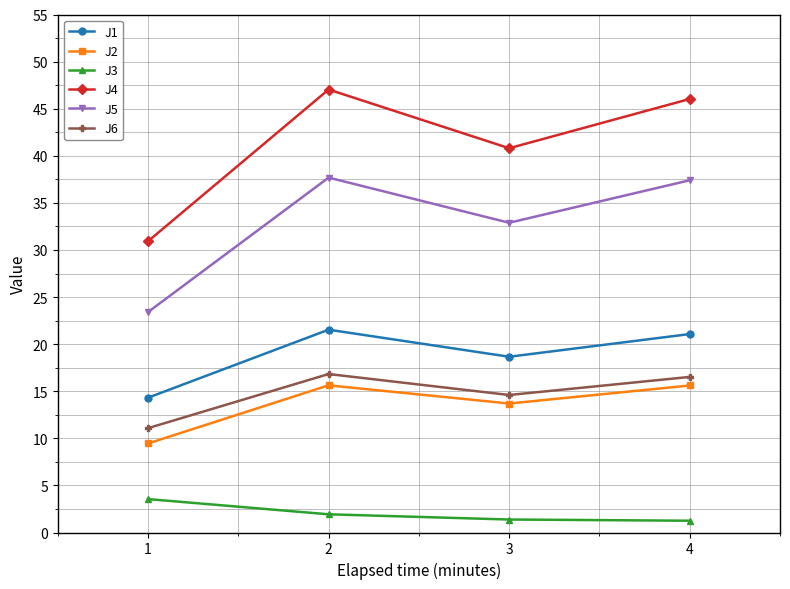

Read the J4 value at 2.

47.0